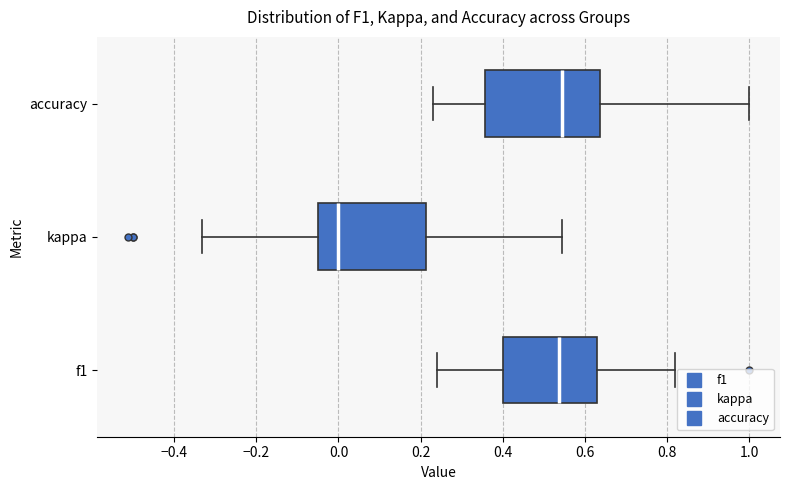

Reading bottom to top, read every box against the x-axis: the position of its median line, the range the box covers, and the ends of its whiskers. The values are not printed on the chart, so give them approximately, as read against the axis.

f1: median 0.54, box 0.40 to 0.64, whiskers 0.24 to 0.82
kappa: median 0.00, box -0.04 to 0.22, whiskers -0.34 to 0.54
accuracy: median 0.54, box 0.36 to 0.64, whiskers 0.24 to 1.00